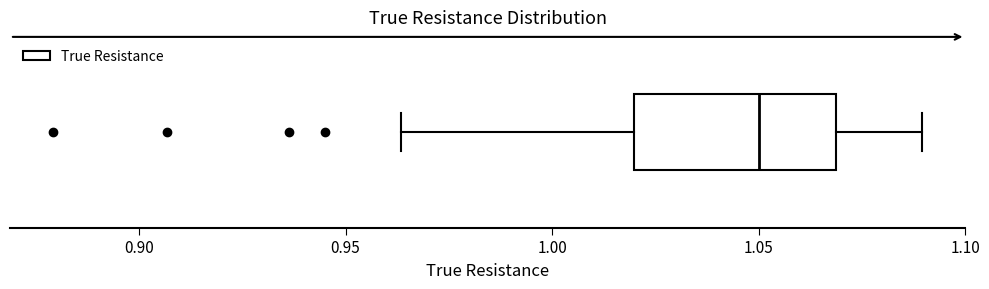

Read this box plot against the x-axis: the position of the median line, the range covered by the box, and the ends of both whiskers. The values are not printed on the chart, so give them approximately, as read against the axis.

median 1.050, box 1.020 to 1.070, whiskers 0.965 to 1.090